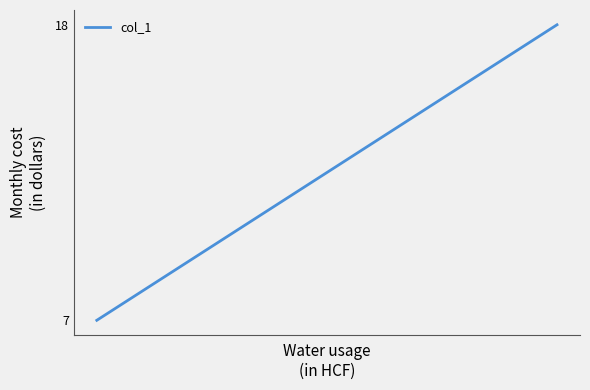

What is the difference between the maximum and minimum values?

11